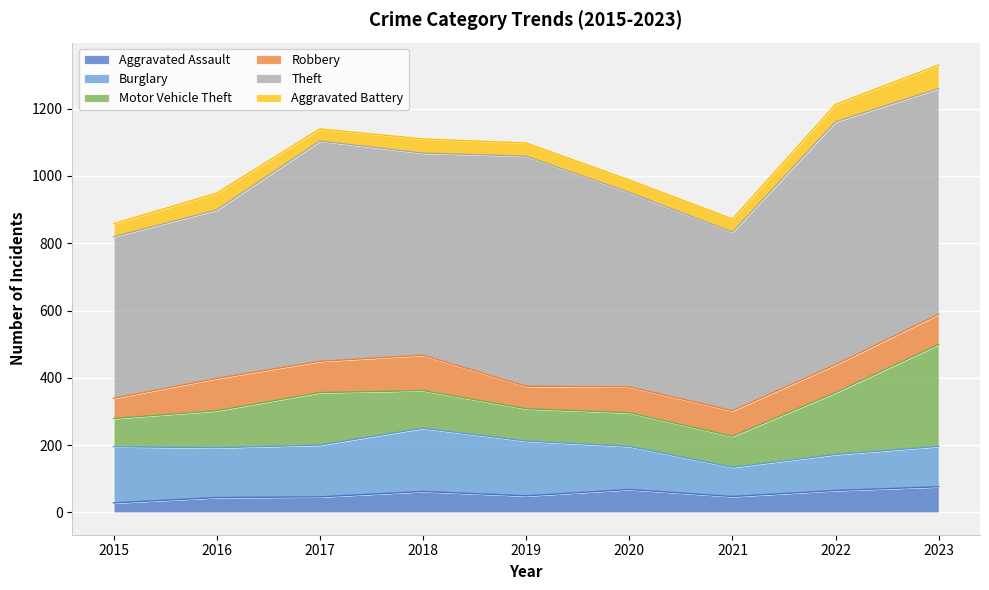

True or false: Theft has a value of 655 at 2017.

True